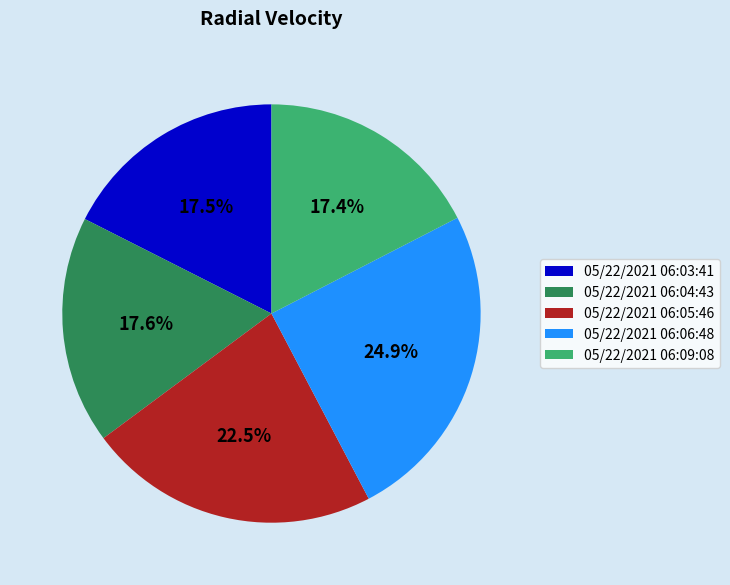

Approximately how many times larger is the value at 05/22/2021 06:09:08 compared to 05/22/2021 06:03:41?

1.0